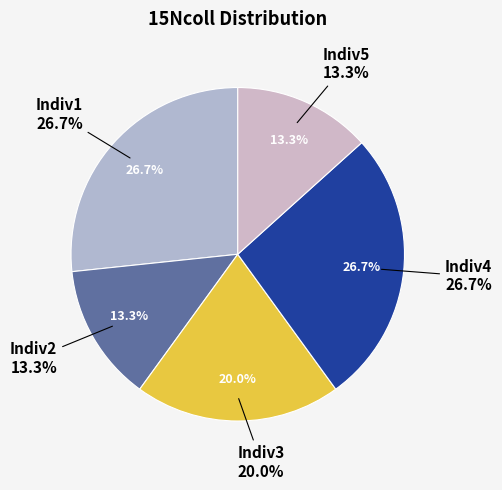

What is the smallest slice in the pie chart?

Indiv2